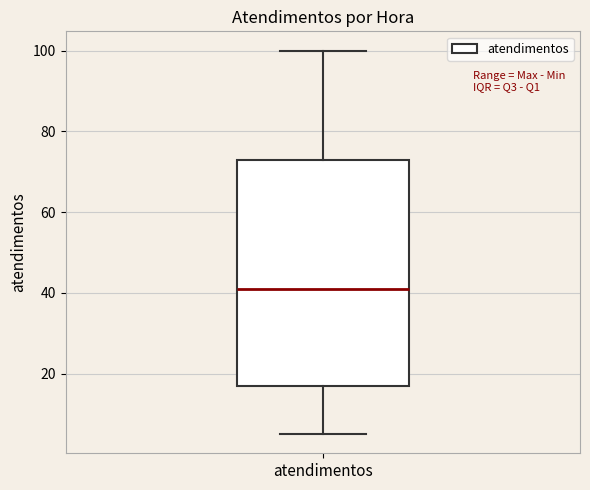

Read this box plot against the y-axis: the position of the median line, the range covered by the box, and the ends of both whiskers. The values are not printed on the chart, so give them approximately, as read against the axis.

median 42, box 18 to 74, whiskers 6 to 100